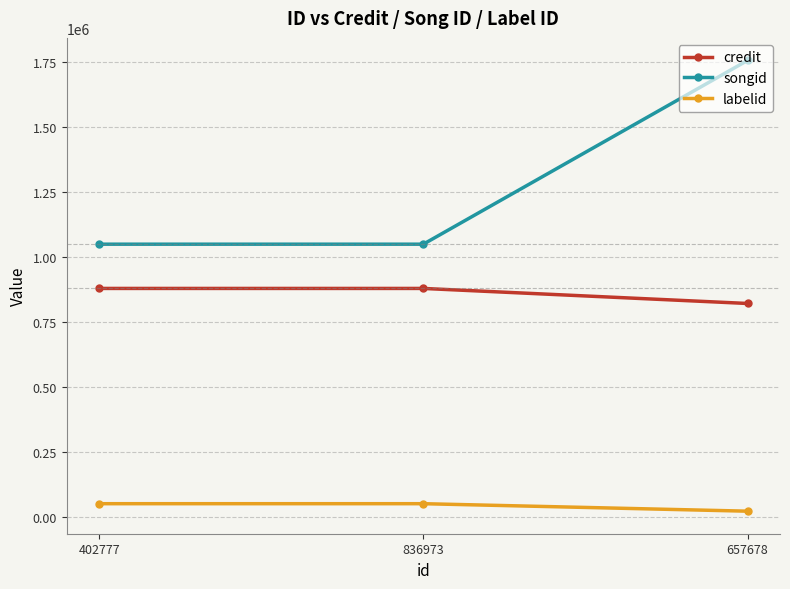

Read the labelid value at 657678.

21814